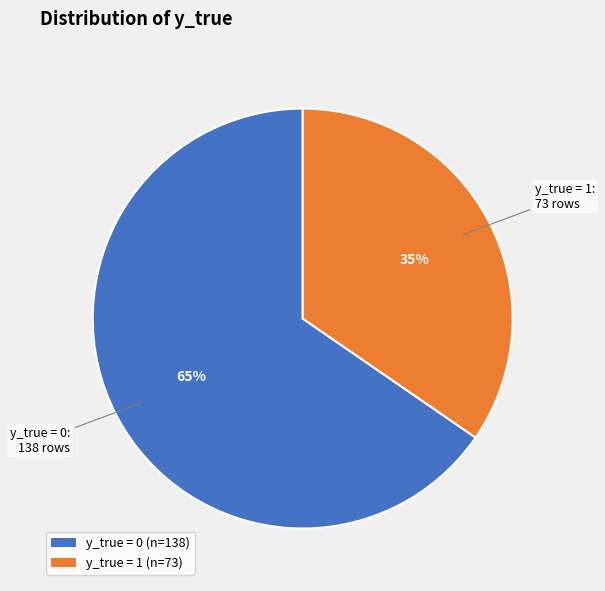

Count the number of slices in the pie.

2